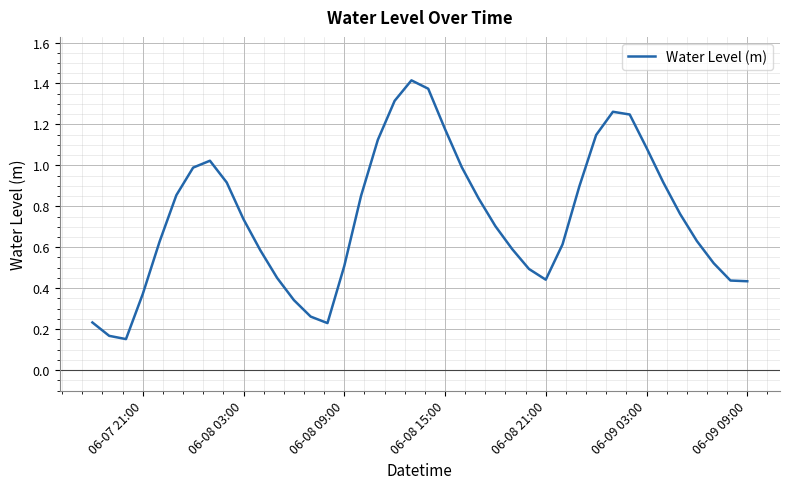

How many lines are shown in the chart?

1